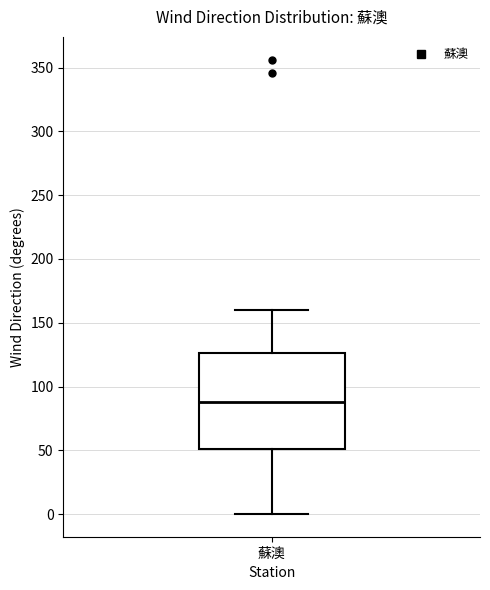

Transcribe this box plot: give where the median line is, the range the box spans, and where the two whiskers end, as read against the y-axis. The values are not printed on the chart, so give them approximately, as read against the axis.

median 90, box 50 to 125, whiskers 0 to 160